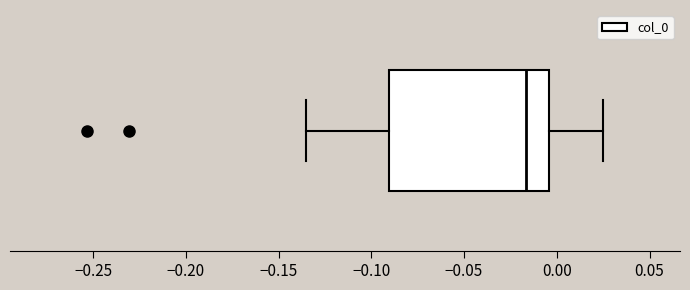

Where does the left whisker of the box end on the x-axis? The values are not printed on the chart, so give them approximately, as read against the axis.

-0.135